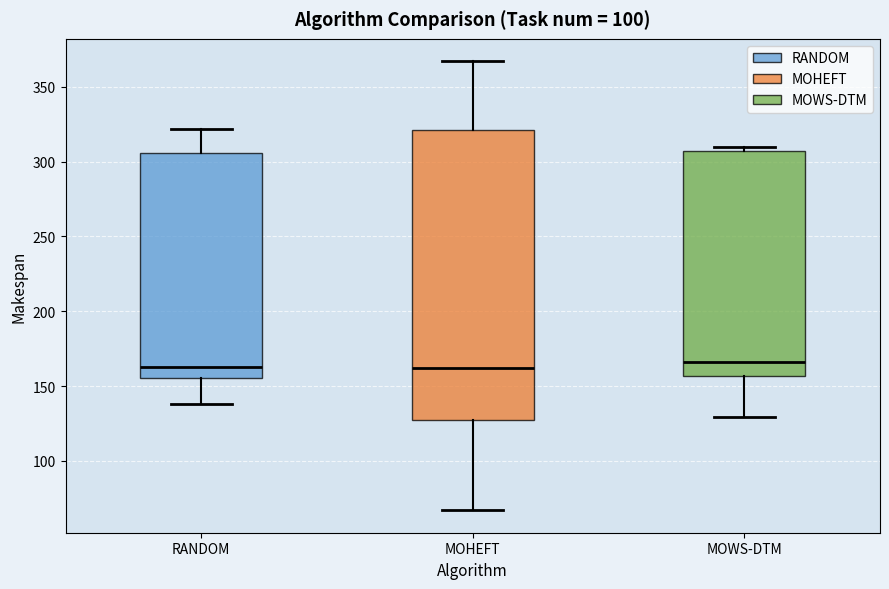

Reading left to right, transcribe this box plot: for each box, give where its median line is, the range the box spans, and where its two whiskers end, as read against the y-axis. The values are not printed on the chart, so give them approximately, as read against the axis.

RANDOM: median 165, box 155 to 305, whiskers 140 to 320
MOHEFT: median 160, box 125 to 320, whiskers 65 to 365
MOWS-DTM: median 165, box 155 to 305, whiskers 130 to 310